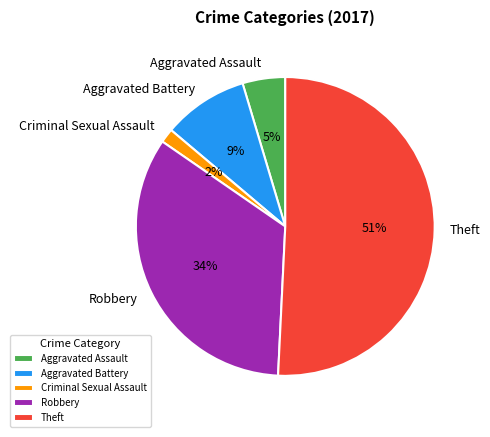

Is it true that Robbery is 34% of the pie?

True